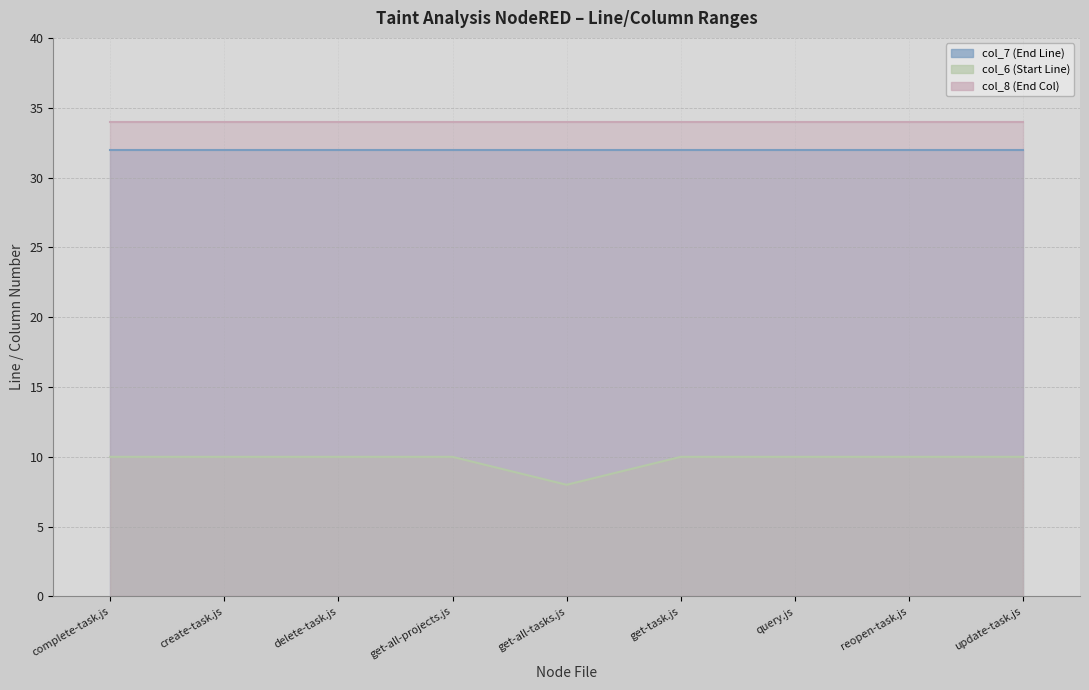

Reading left to right, list all the values displayed in this chart.

col_7 (End Line): complete-task.js=32	create-task.js=32	delete-task.js=32	get-all-projects.js=32	get-all-tasks.js=32	get-task.js=32	query.js=32	reopen-task.js=32	update-task.js=32
col_6 (Start Line): complete-task.js=10	create-task.js=10	delete-task.js=10	get-all-projects.js=10	get-all-tasks.js=8	get-task.js=10	query.js=10	reopen-task.js=10	update-task.js=10
col_8 (End Col): complete-task.js=34	create-task.js=34	delete-task.js=34	get-all-projects.js=34	get-all-tasks.js=34	get-task.js=34	query.js=34	reopen-task.js=34	update-task.js=34